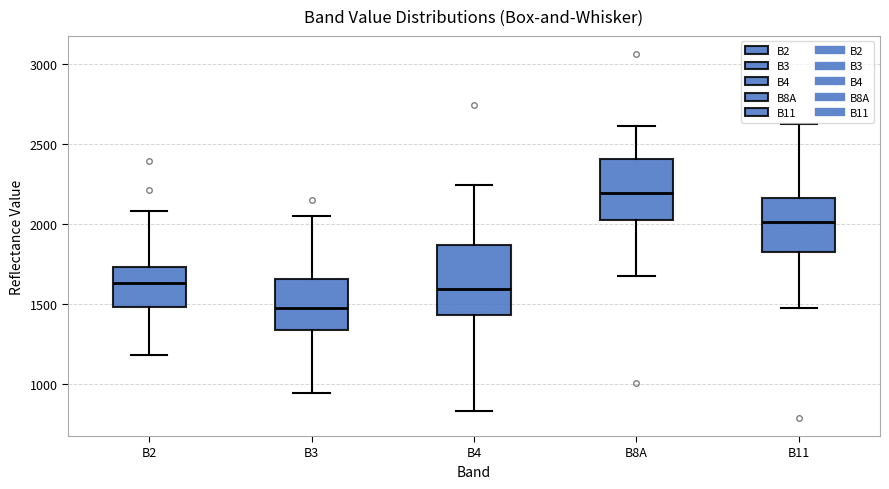

Comparing the boxes themselves (not the whiskers), which one is the tallest?

B4